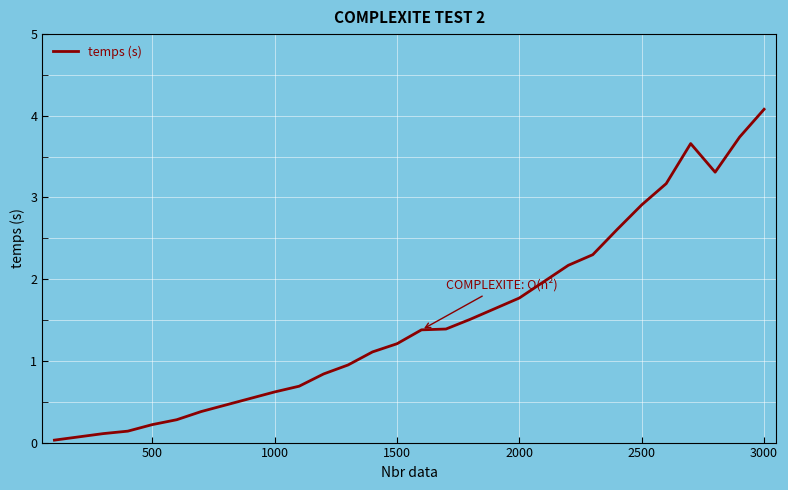

True or false: there are more than 0 points higher than both neighbors.

True